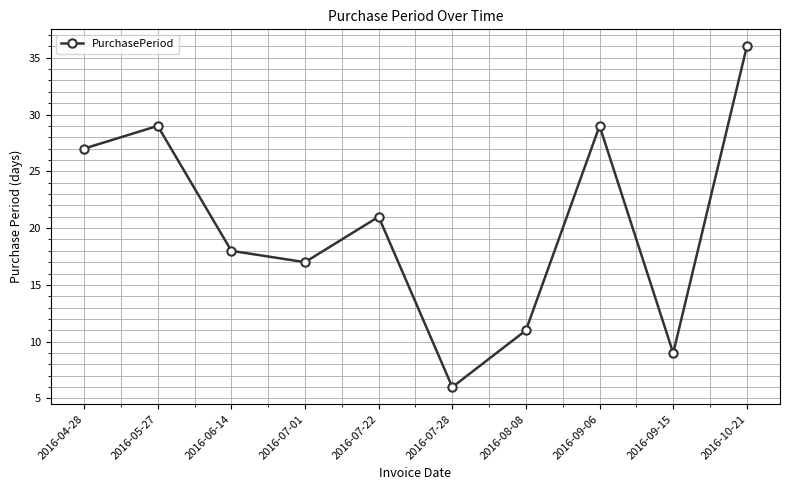

What is the smallest value displayed?

6